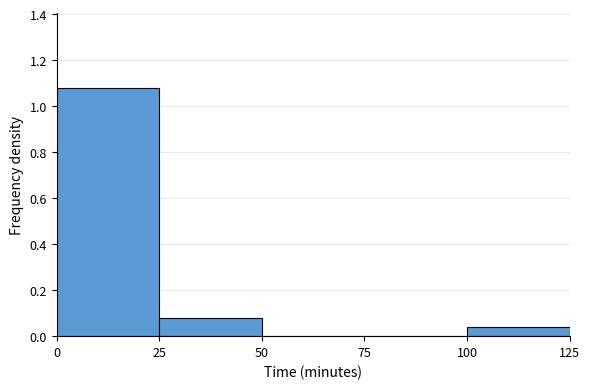

How tall is the bar that spans 100 to 125 on the x-axis? The values are not printed on the chart, so give them approximately, as read against the axis.

0.04